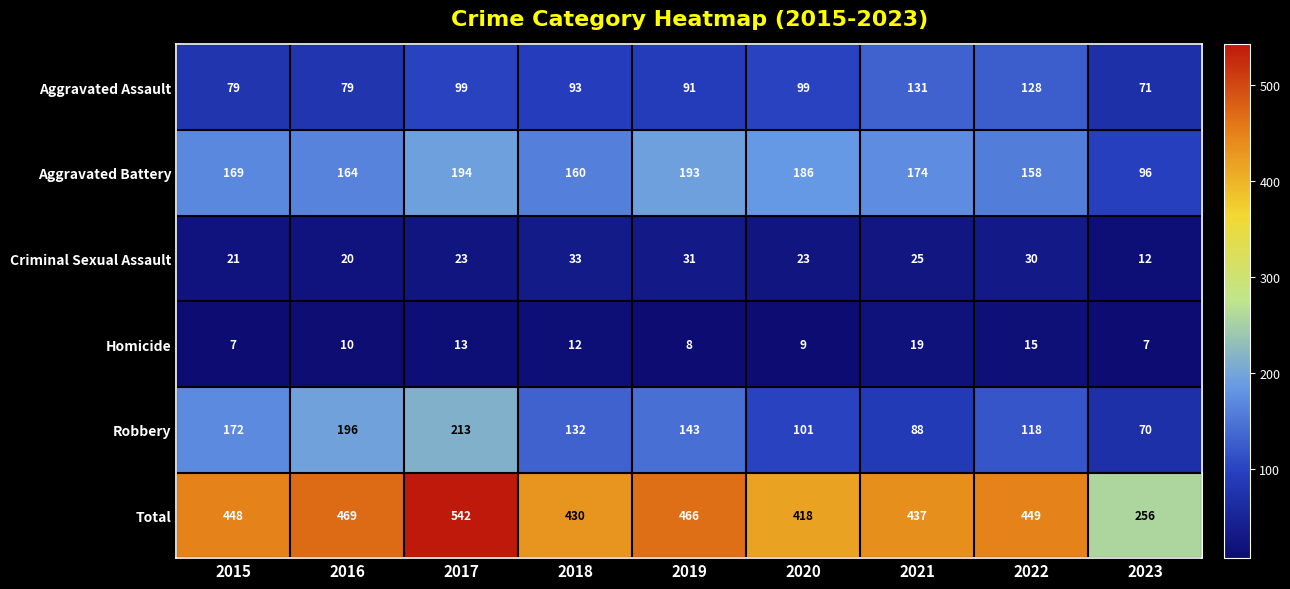

True or false: Robbery has a value of 137 at 2020.

False